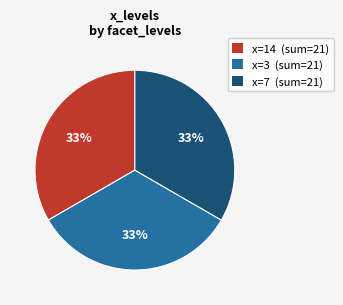

True or false: x=7 (sum=21) accounts for 33% of the total.

True